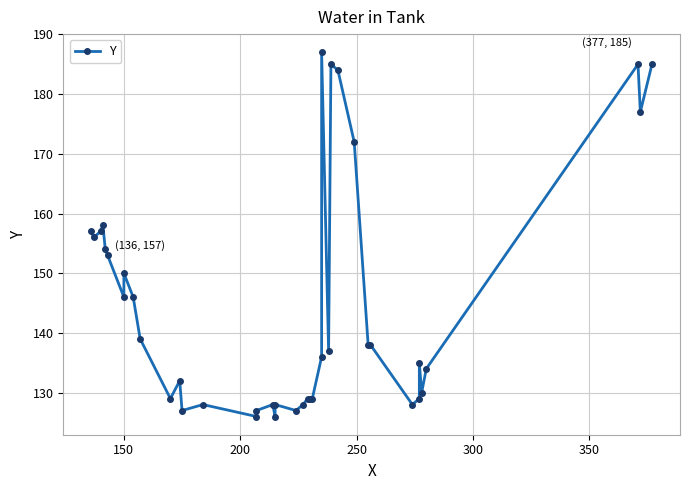

Is it true that the value at 300 is 48?

False